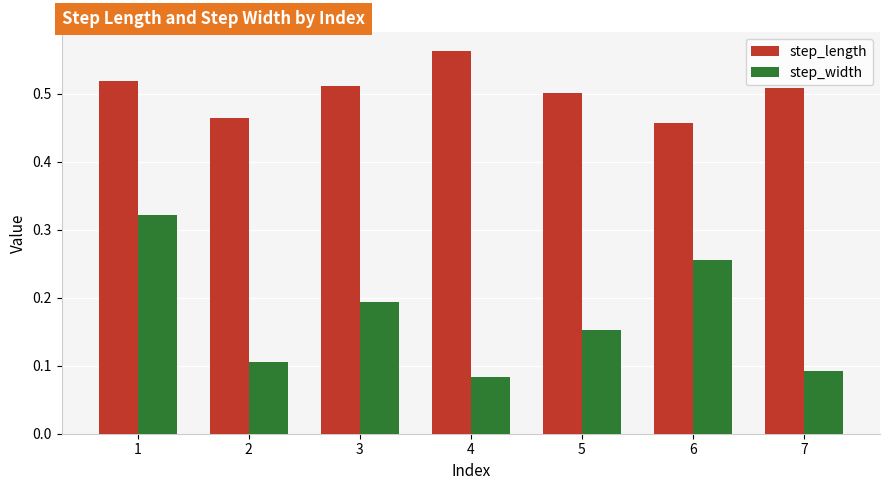

Which series has the widest spread of values?

step_width